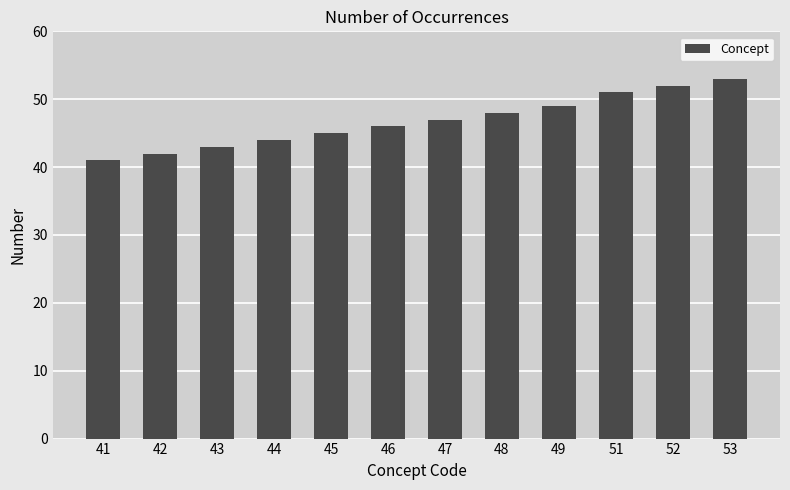

What is the value of the 10th bar from the left?

51